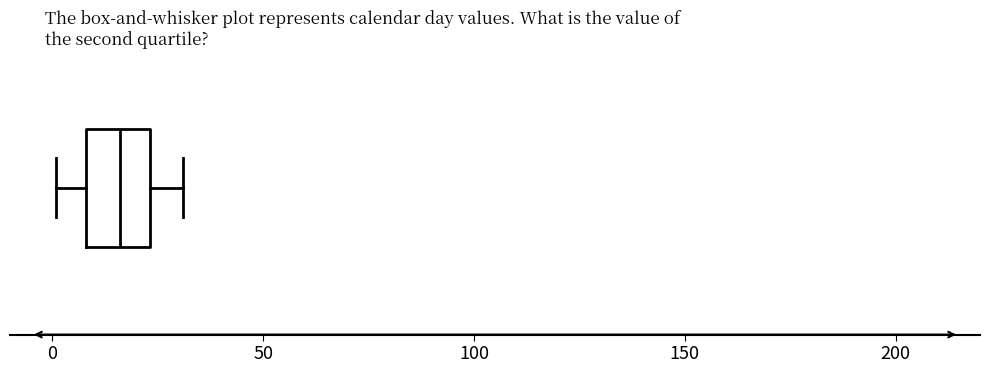

Read this box plot against the x-axis: the position of the median line, the range covered by the box, and the ends of both whiskers. The values are not printed on the chart, so give them approximately, as read against the axis.

median 15, box 10 to 25, whiskers 0 to 30